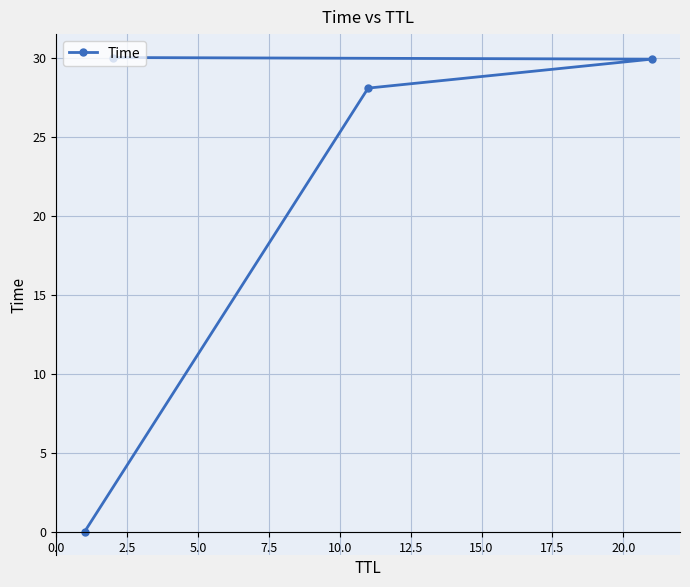

What is the sum of all values?

88.0